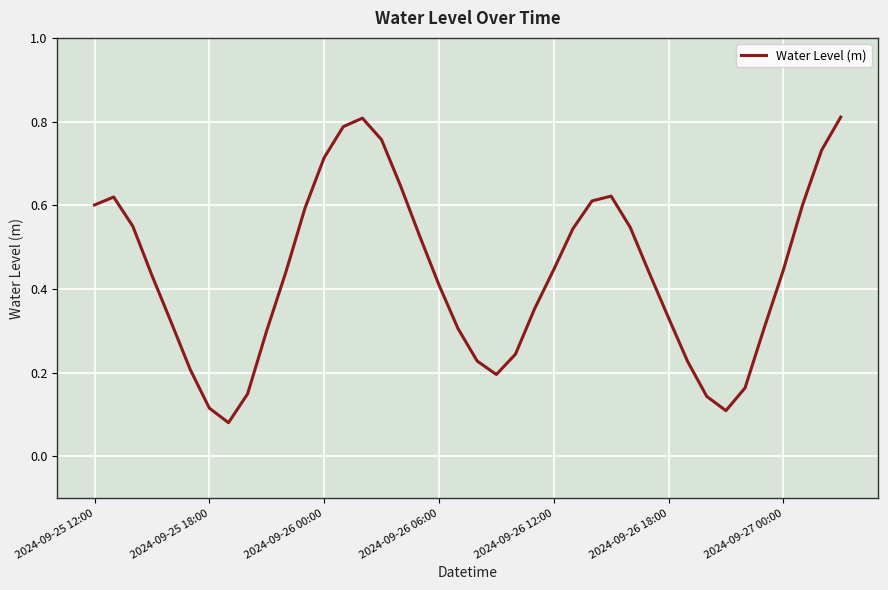

Is it true that the value at 2024-09-26 18:00 is 0.2?

False